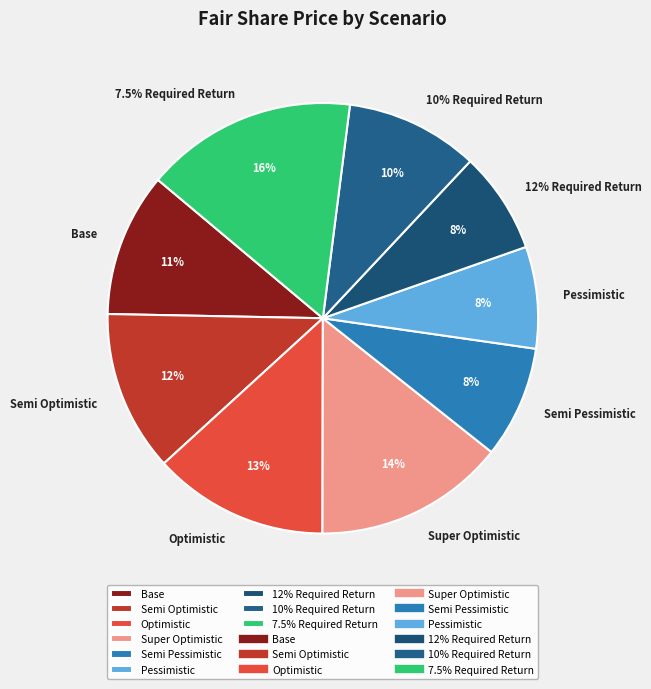

What is the smallest slice in the pie chart?

12% Required Return